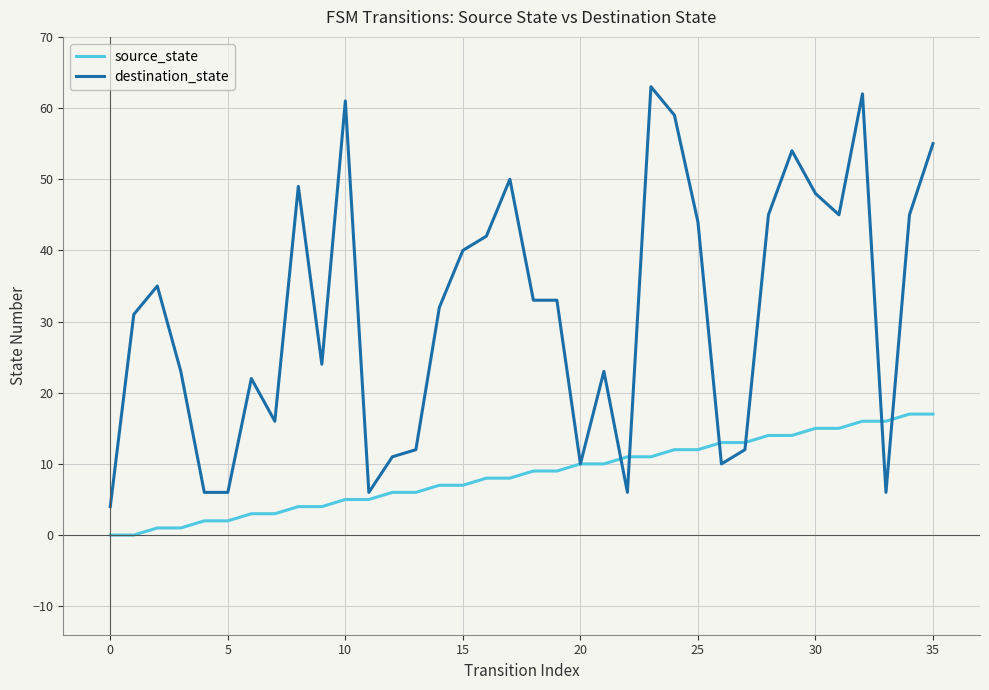

List the series in order of their peak value, lowest first.

source_state, destination_state